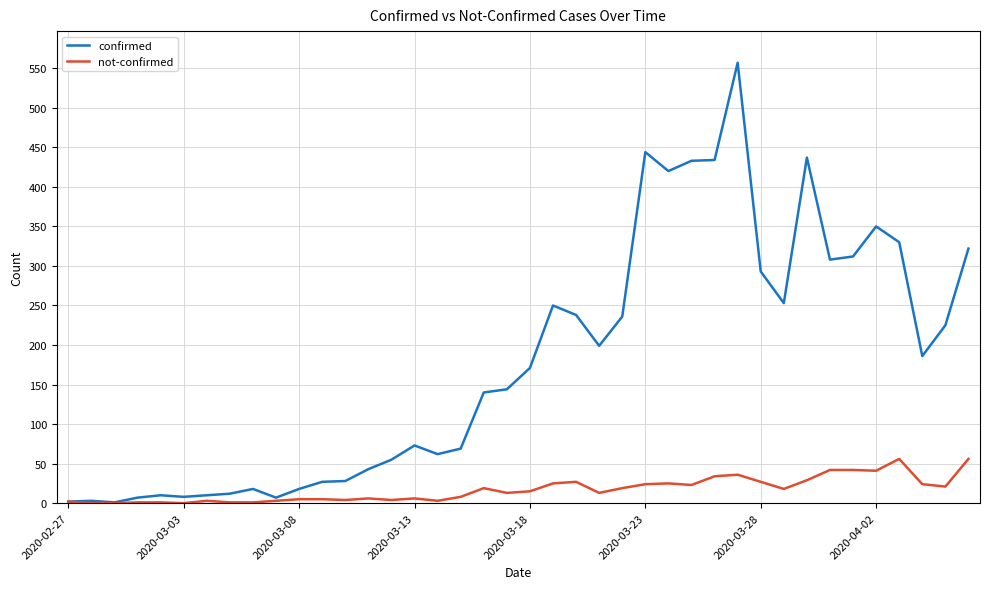

What is the greatest value displayed?

557